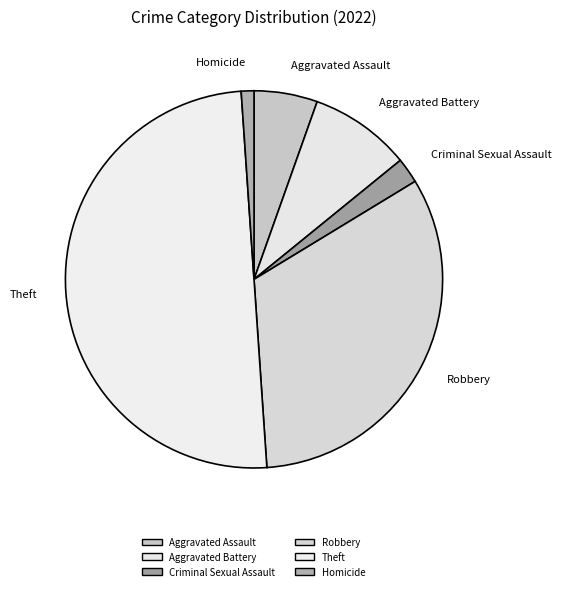

Does Robbery account for over 50% of the chart?

No